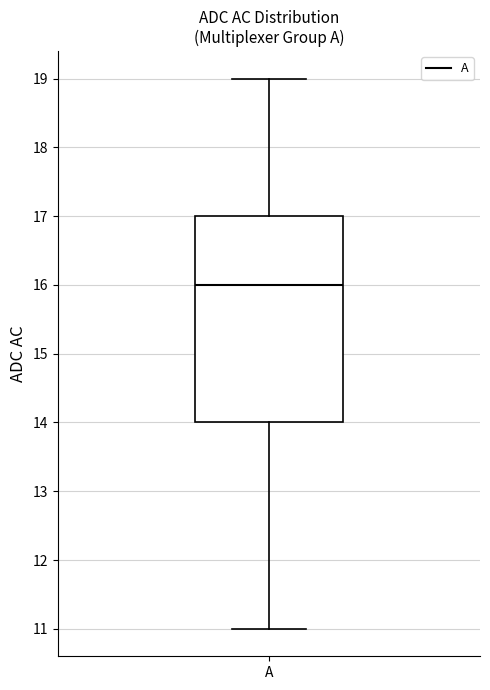

Transcribe this box plot: give where the median line is, the range the box spans, and where the two whiskers end, as read against the y-axis. The values are not printed on the chart, so give them approximately, as read against the axis.

median 16, box 14 to 17, whiskers 11 to 19